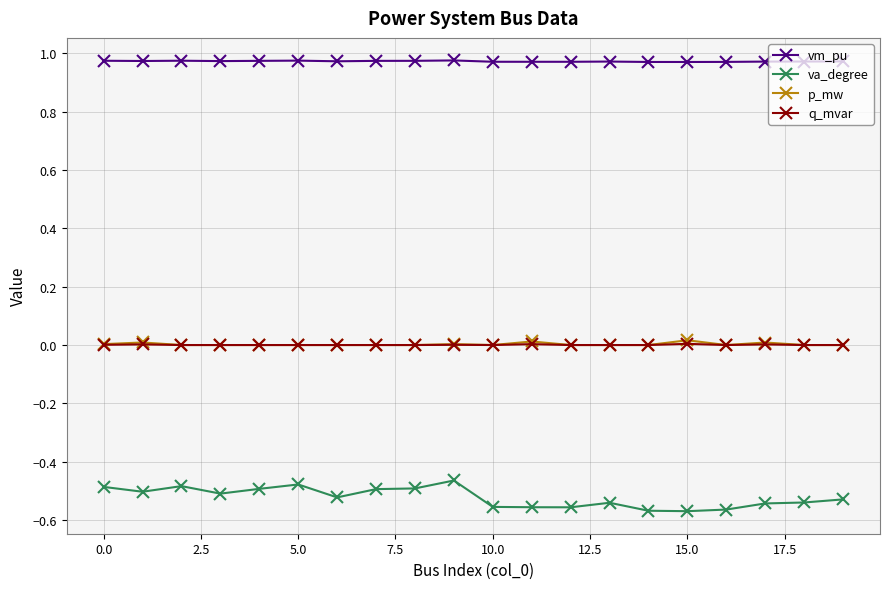

True or false: vm_pu and q_mvar cross at least once.

False